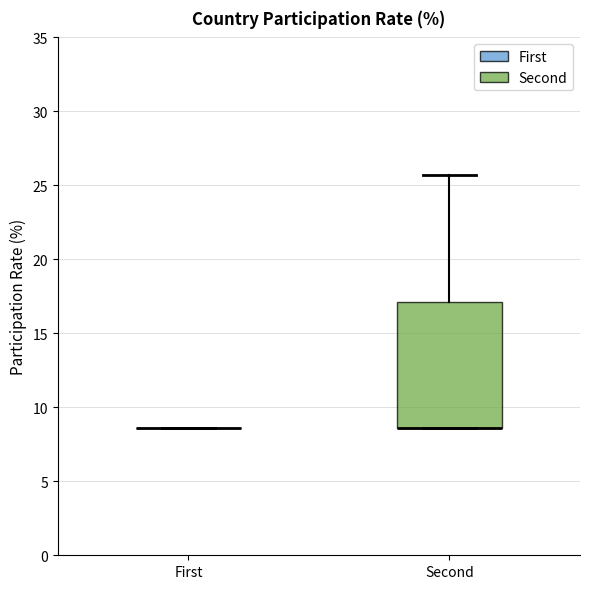

Comparing the boxes themselves (not the whiskers), which one is the tallest?

Second